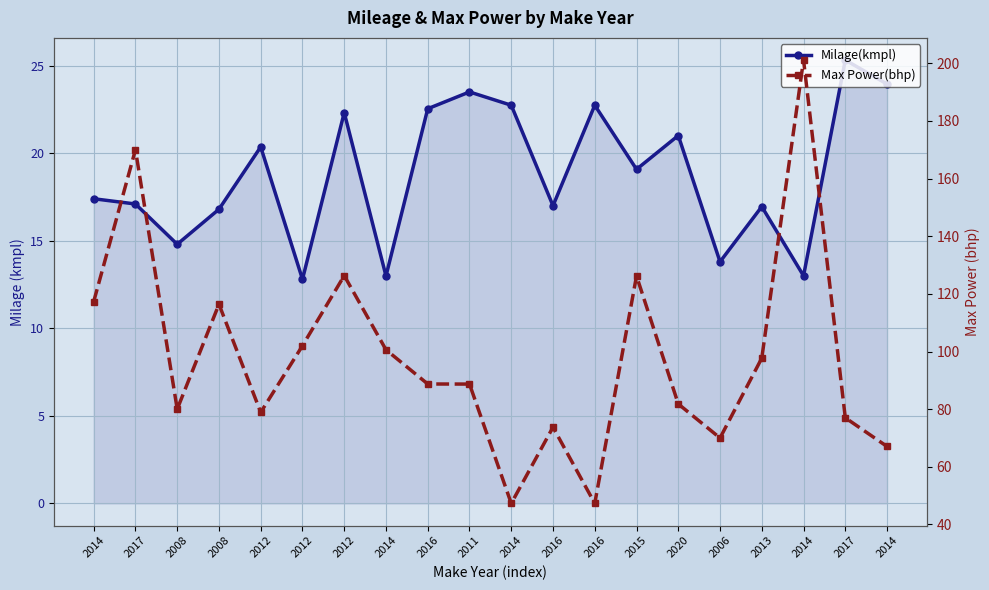

Which series changed the most between 2014 and 2011?

Max Power(bhp)